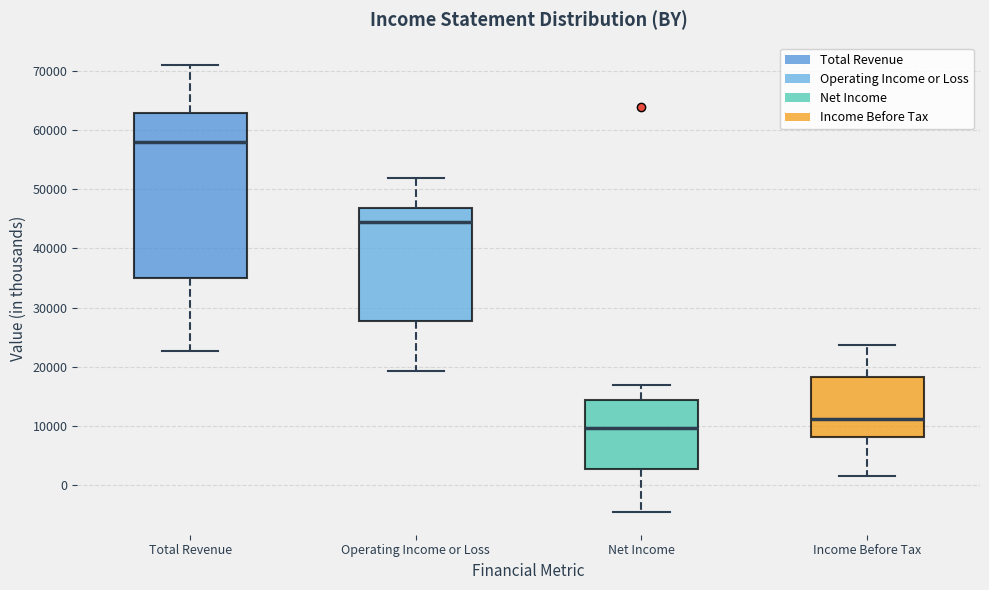

Reading left to right, read every box against the y-axis: the position of its median line, the range the box covers, and the ends of its whiskers. The values are not printed on the chart, so give them approximately, as read against the axis.

Total Revenue: median 58000, box 35000 to 63000, whiskers 23000 to 71000
Operating Income or Loss: median 44000, box 28000 to 47000, whiskers 19000 to 52000
Net Income: median 10000, box 3000 to 14000, whiskers -5000 to 17000
Income Before Tax: median 11000, box 8000 to 18000, whiskers 2000 to 24000